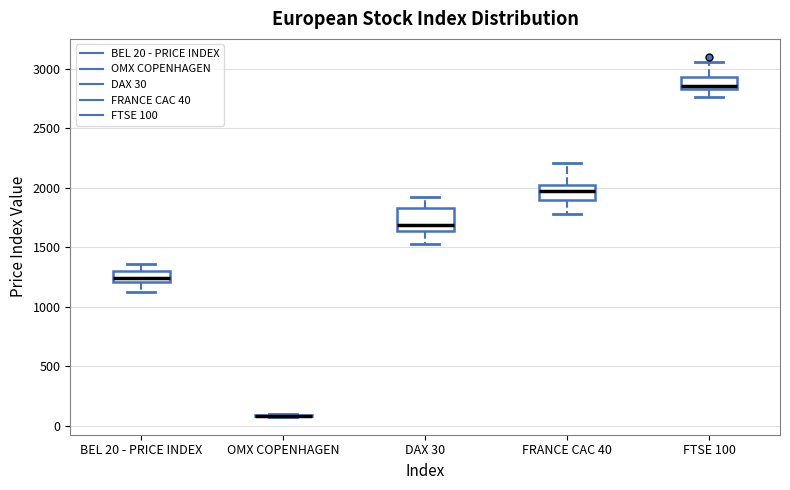

Where is the lower edge of the box for DAX 30 on the y-axis? The values are not printed on the chart, so give them approximately, as read against the axis.

1650